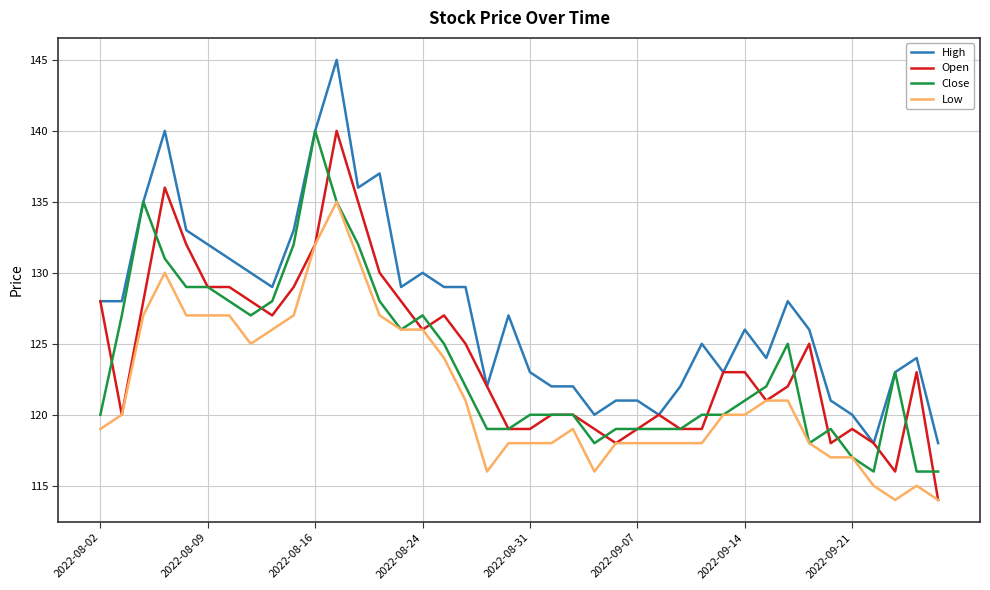

Which series has the largest total across all categories?

High